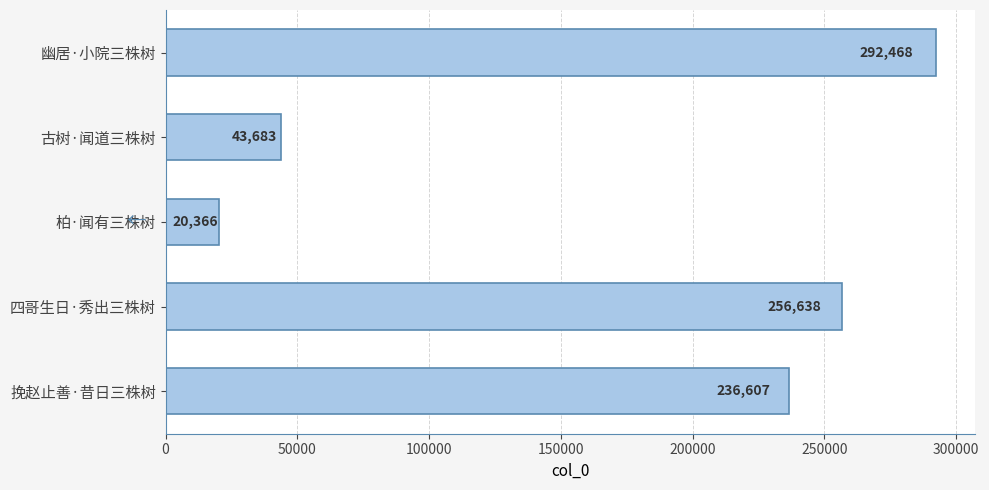

What is the average value?

169952